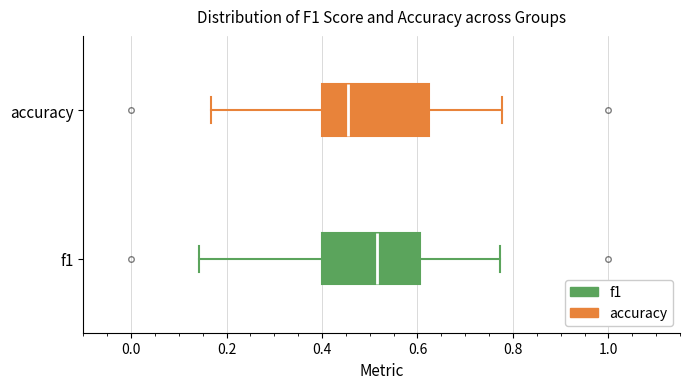

Which box has the furthest to the left median line?

accuracy